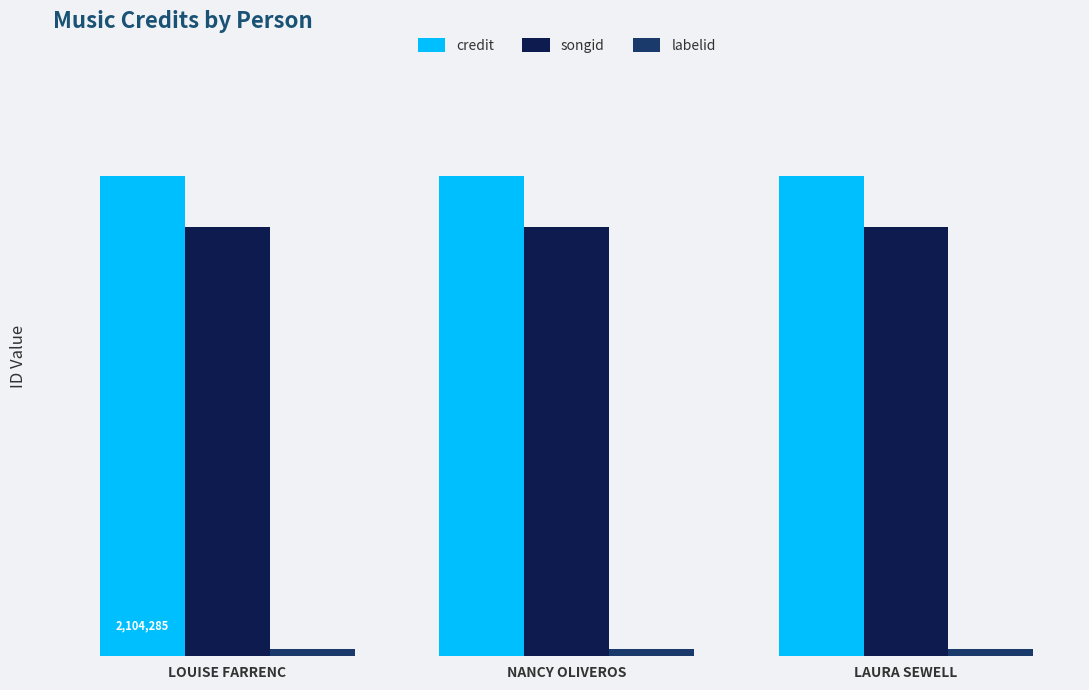

The credit series shows 2104285 at LOUISE FARRENC. True or false?

True